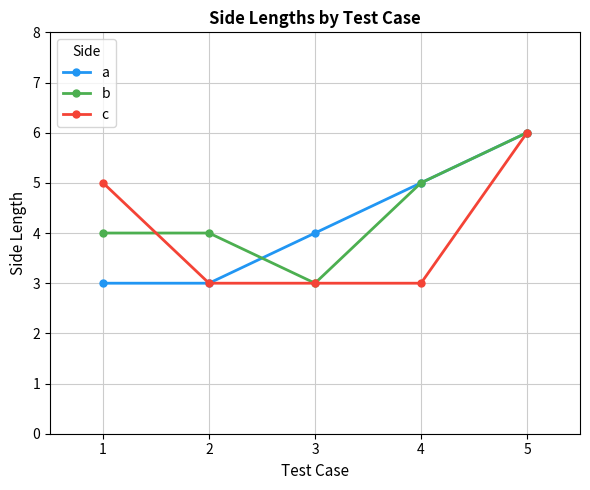

Which series changed the most between 4 and 5?

c